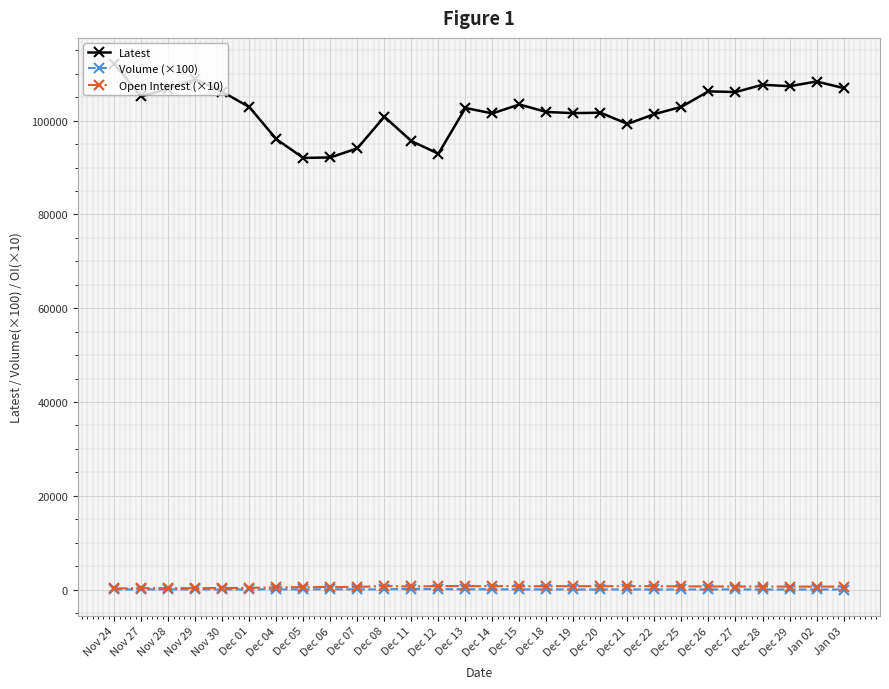

What is the label of the 26th point from the left?

Dec 29